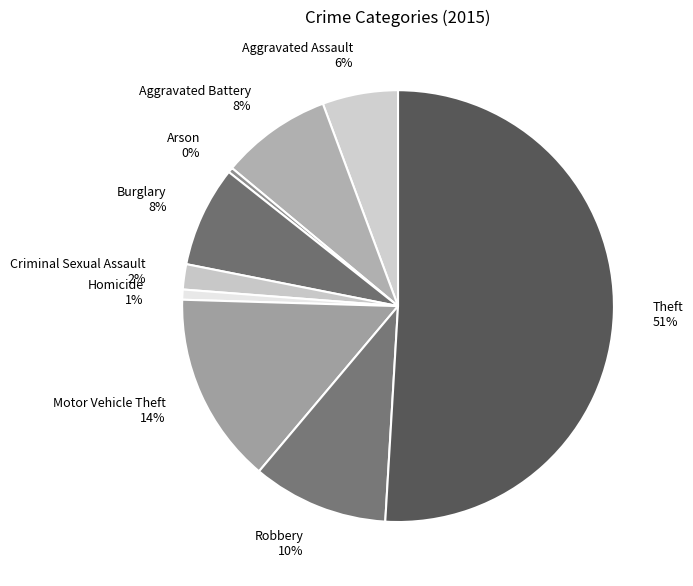

The Criminal Sexual Assault slice represents 2% of the pie. True or false?

True